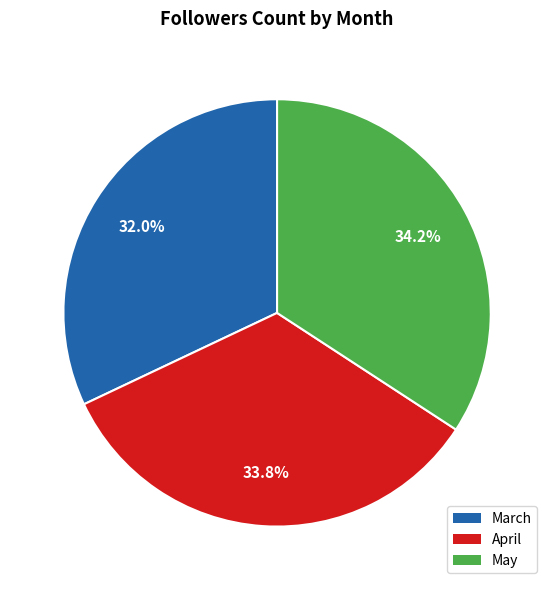

Is there any slice that represents more than half of the pie?

No